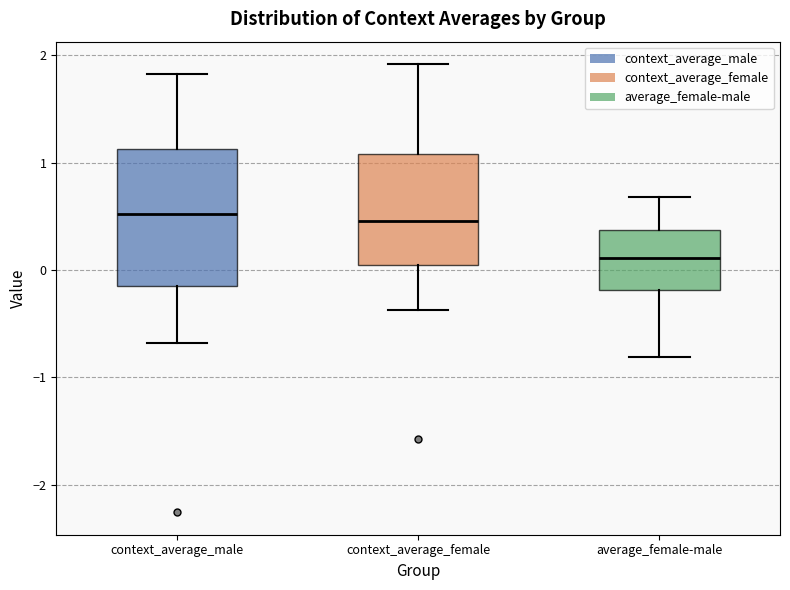

Which box's median line is the lowest?

average_female-male